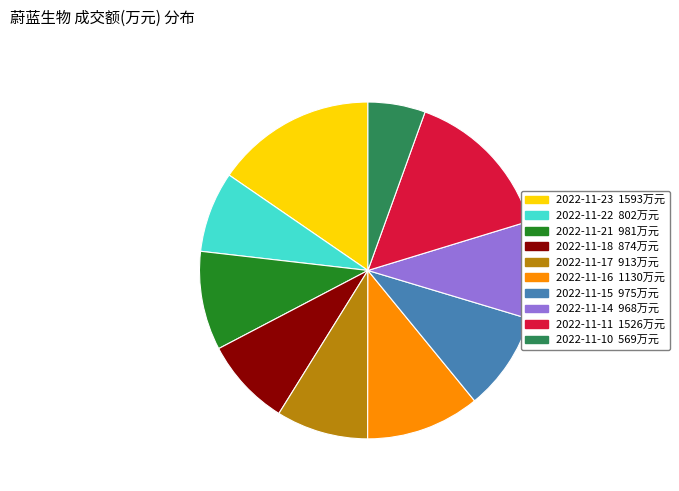

Between 2022-11-15 and 2022-11-11, which is larger?

2022-11-11